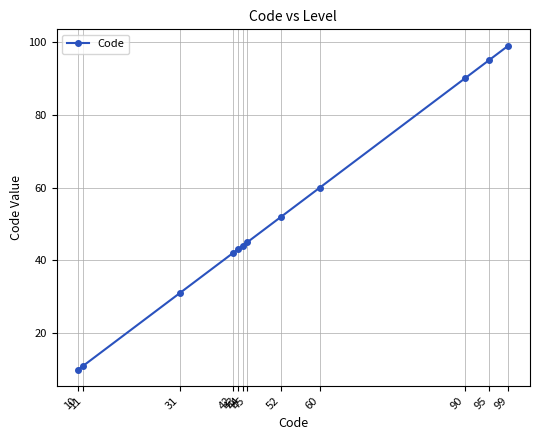

What is the value of the 2nd point from the left?

11